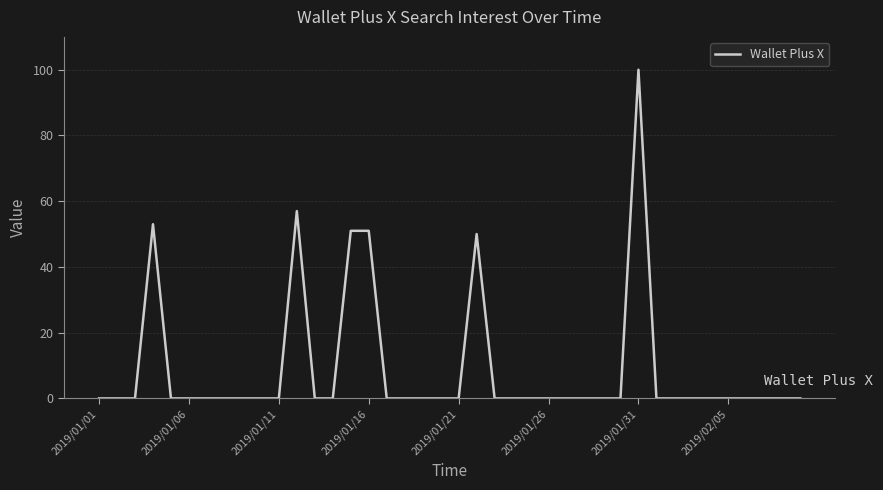

What is the greatest value displayed?

100